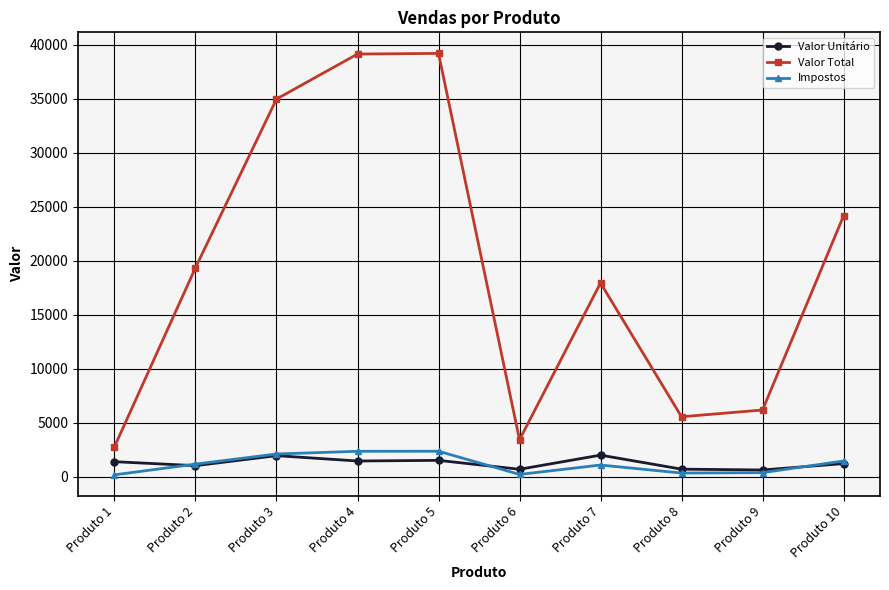

True or false: Valor Total and Impostos intersect in this chart.

False